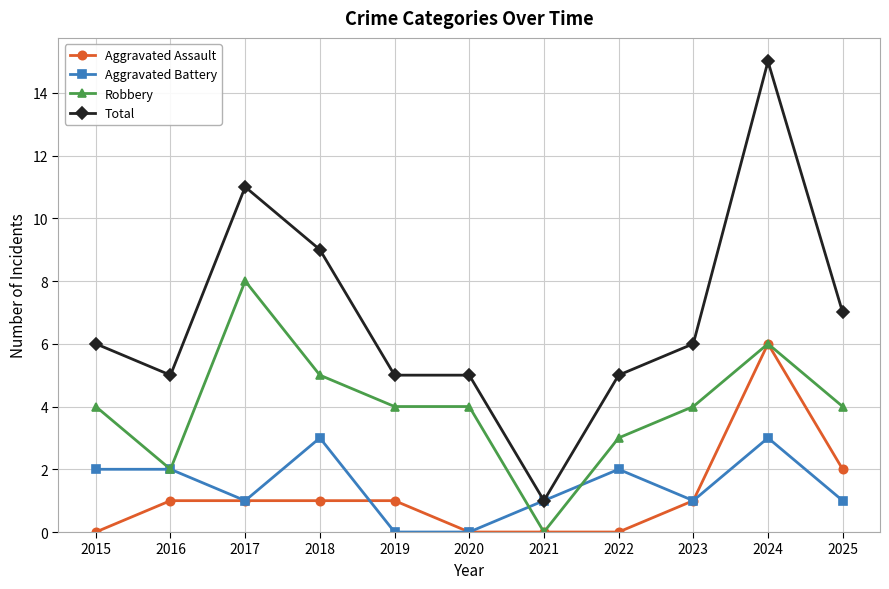

True or false: Aggravated Battery has more than 2 interior local peaks.

True